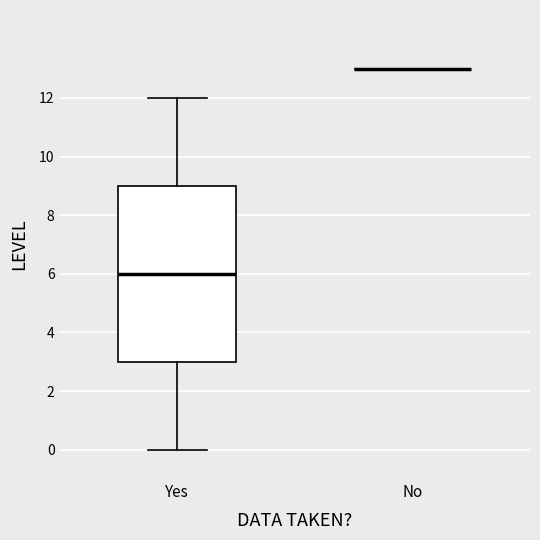

Comparing the boxes themselves (not the whiskers), which one is the tallest?

Yes